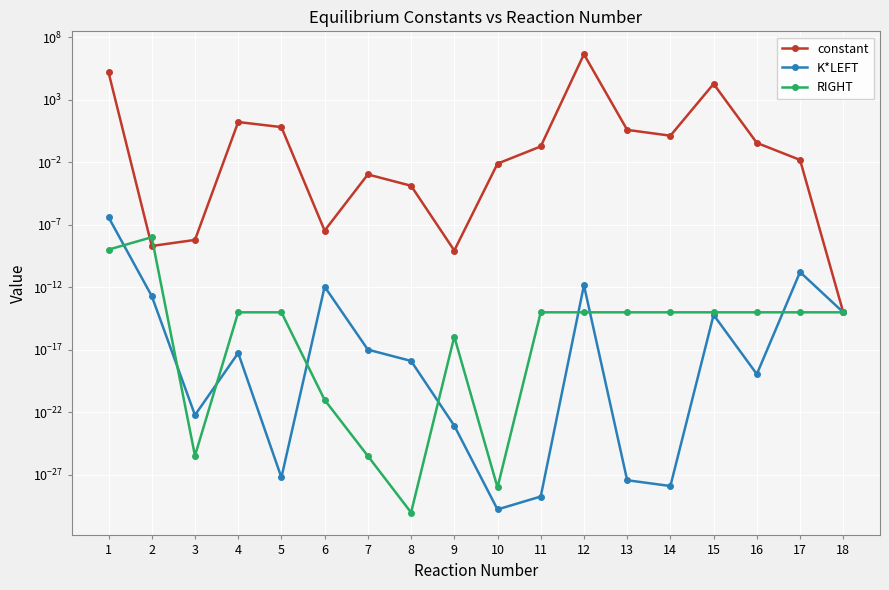

How many data points does each series have?

18